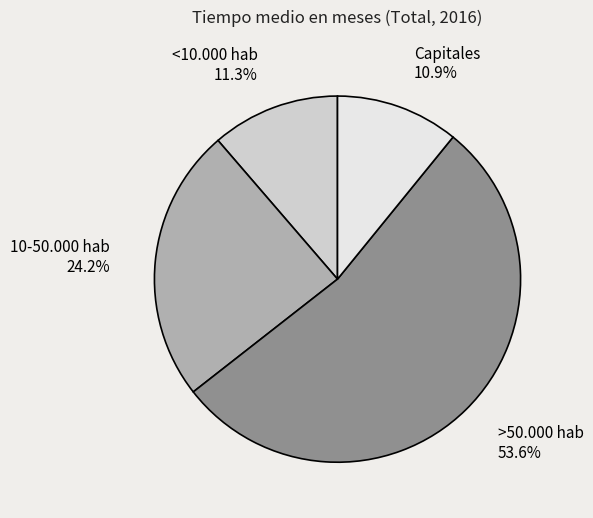

Is it true that <10.000 hab is 11% of the pie?

True